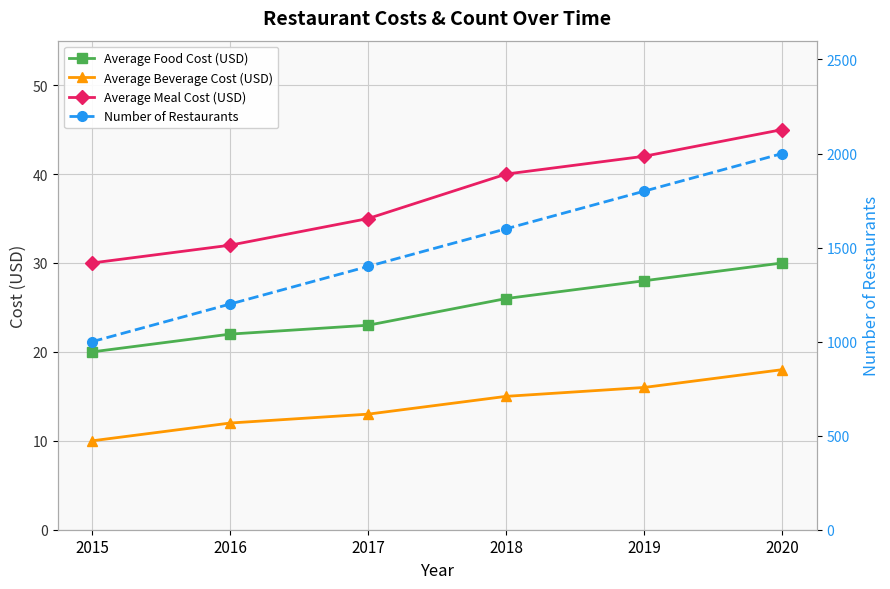

The Average Food Cost (USD) series shows 20 at 2015. True or false?

True